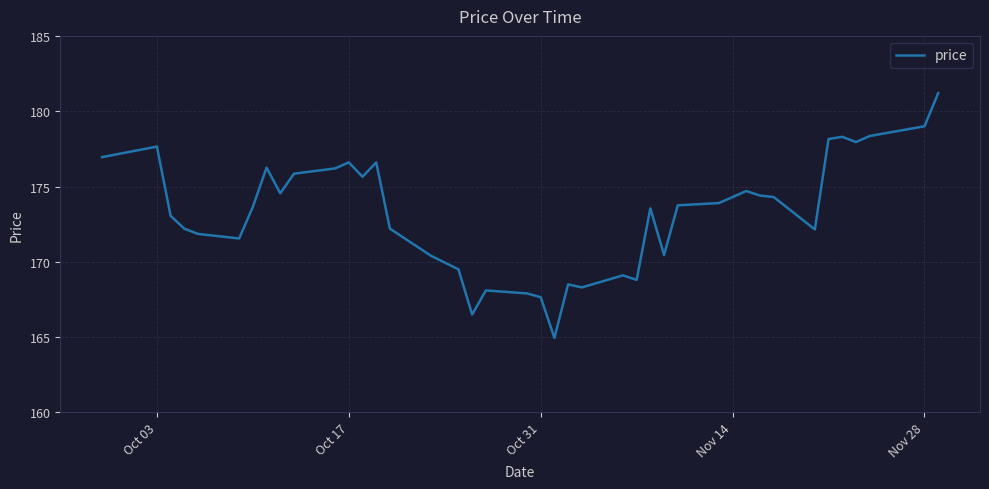

What is the greatest value displayed?

181.2